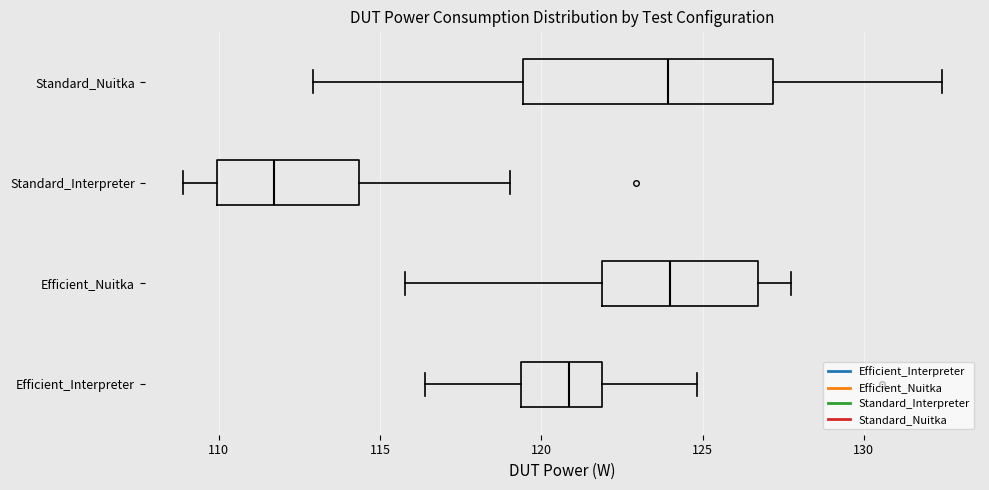

Where does the right whisker of the box for Standard_Nuitka end on the x-axis? The values are not printed on the chart, so give them approximately, as read against the axis.

132.5